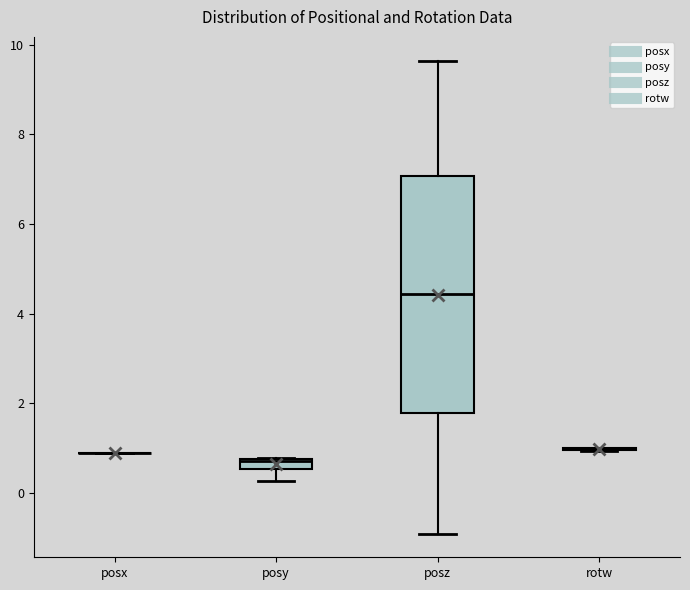

Where does the upper whisker of the box for posz end on the y-axis? The values are not printed on the chart, so give them approximately, as read against the axis.

9.6